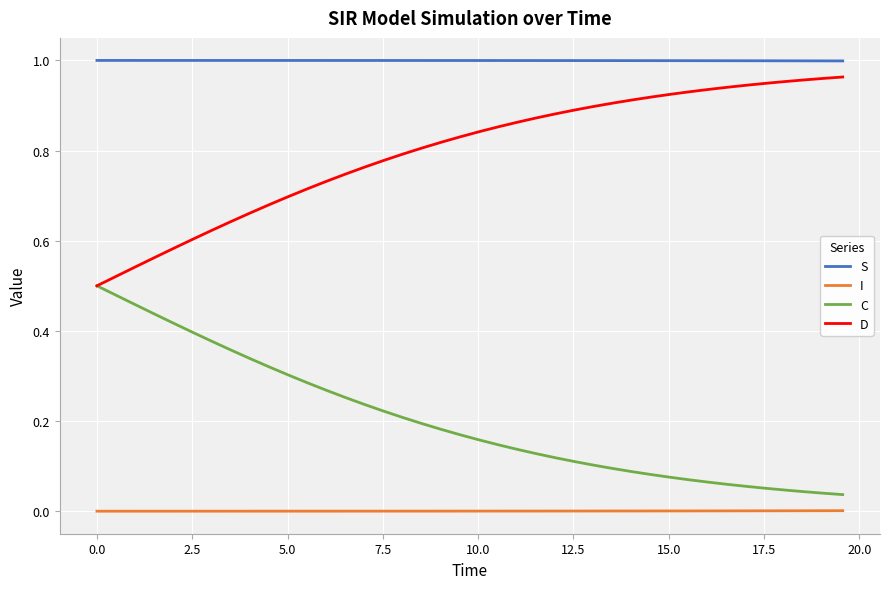

True or false: C and S intersect in this chart.

False